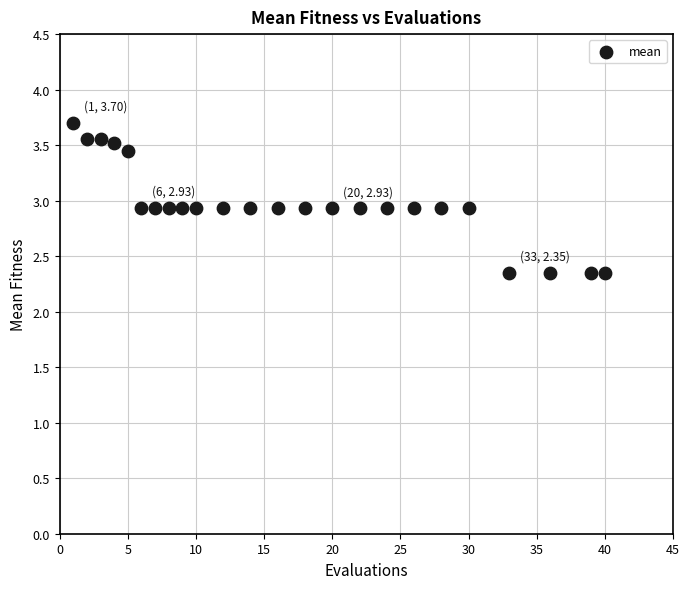

What is the range of X values (max minus min)?

39.0